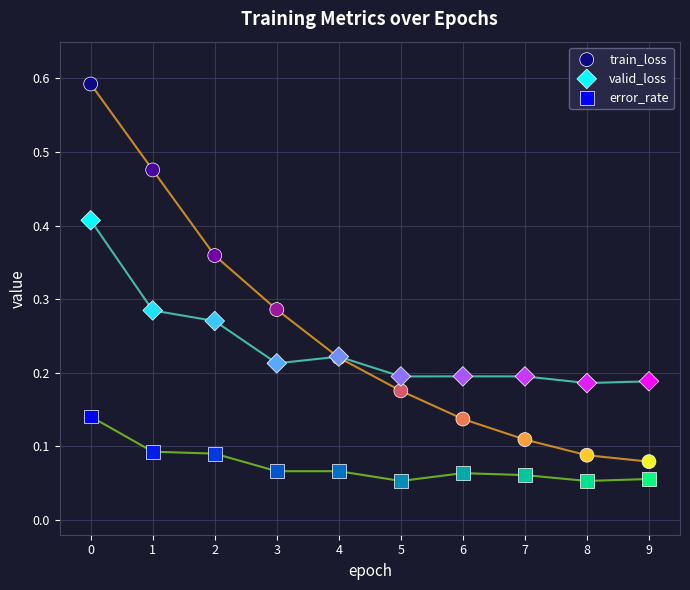

Which series contains the lowest Y value?

error_rate